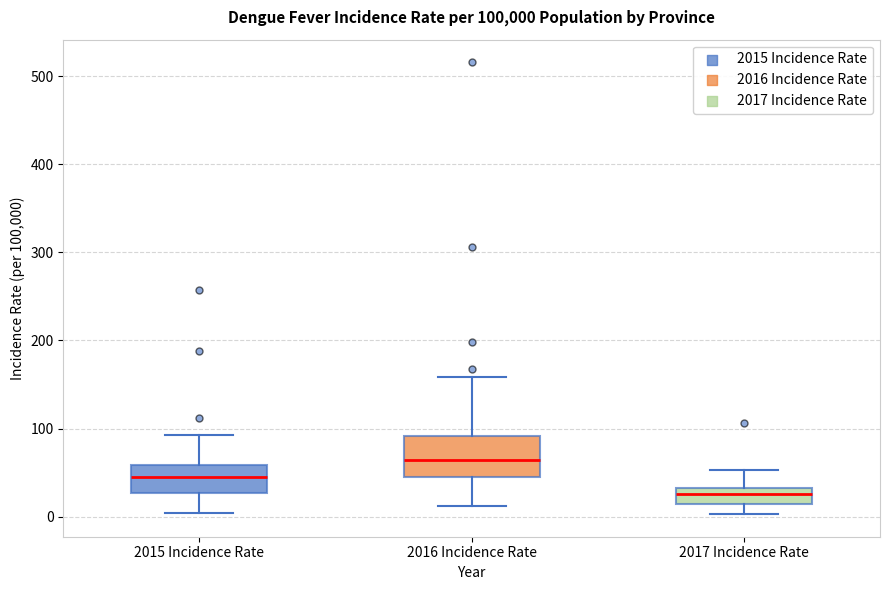

Comparing the boxes themselves (not the whiskers), which one is the tallest?

2016 Incidence Rate